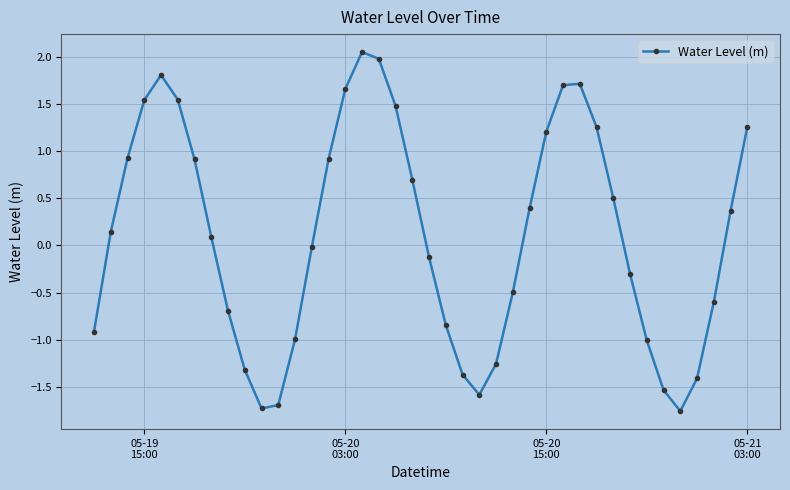

How many data points are less than 0?

19